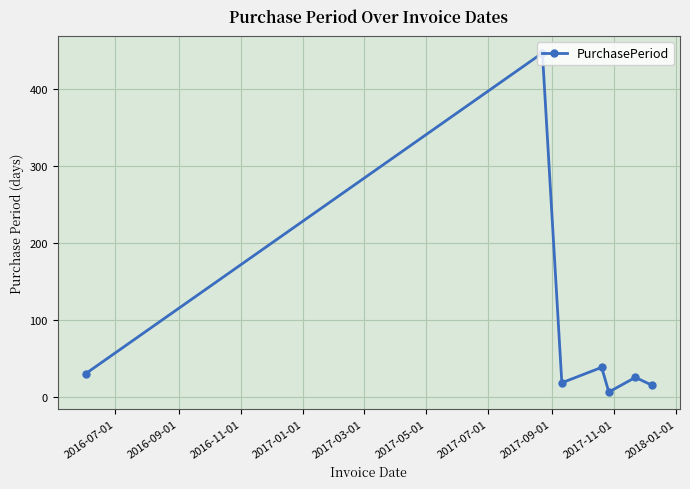

How many interior local valleys (lower than both neighbors) does the data have?

2